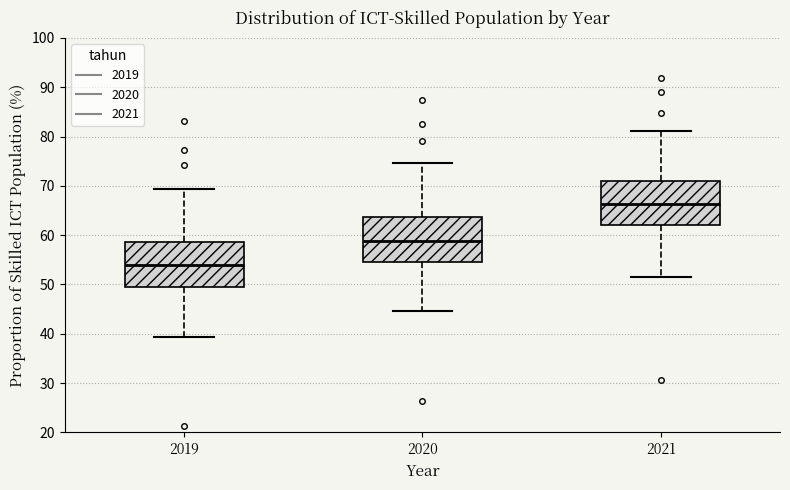

Where is the lower edge of the box at x = 2020 on the y-axis? The values are not printed on the chart, so give them approximately, as read against the axis.

55